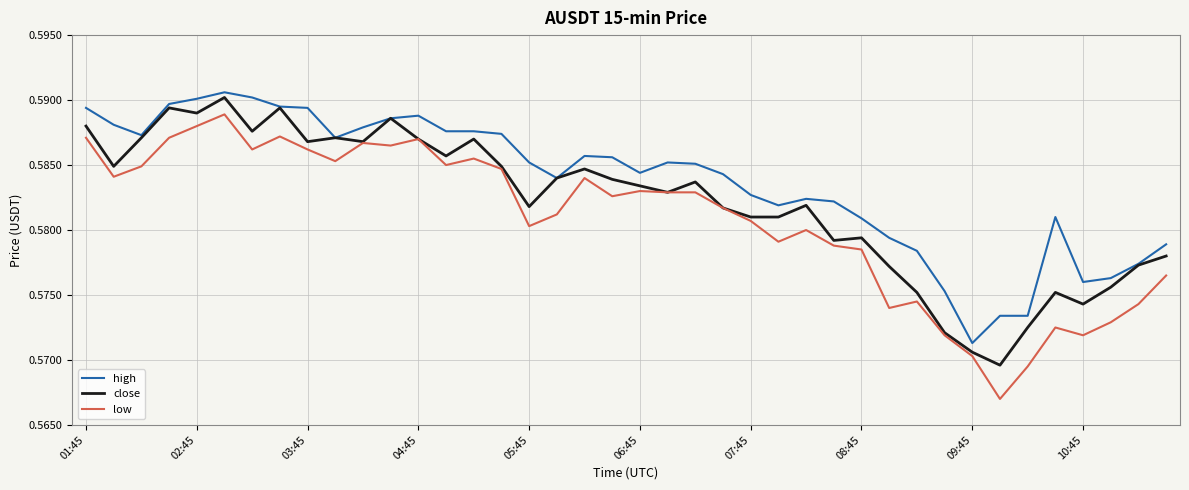

Does the chart display data point markers on the line(s)?

No